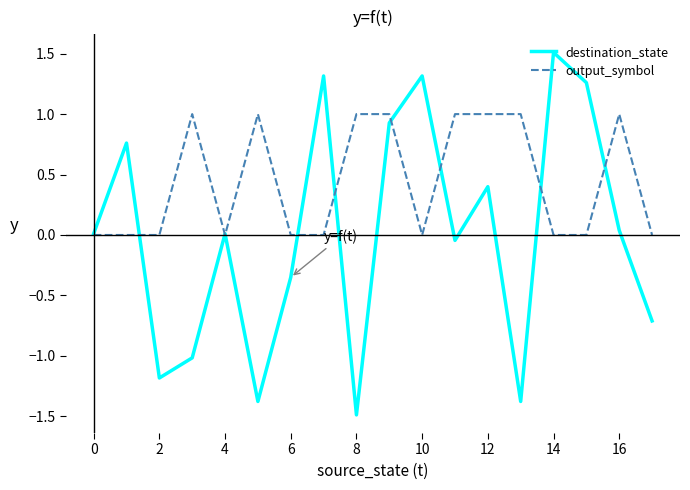

What is the minimum value for destination_state?

-1.5